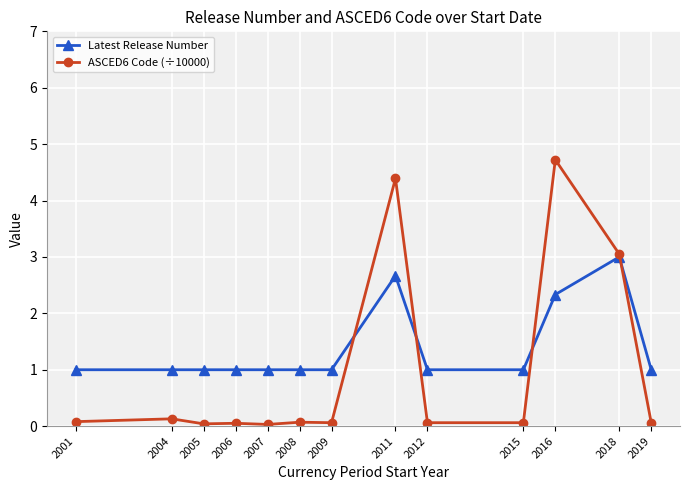

Which series has the largest total across all categories?

Latest Release Number